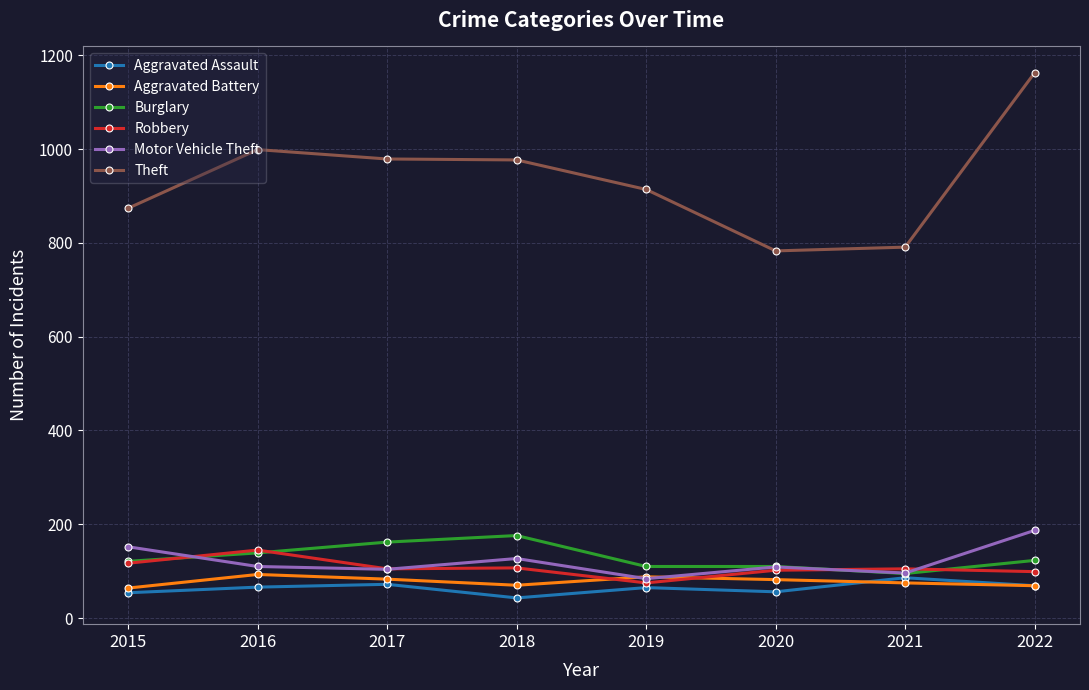

Between 2016 and 2021, which series saw the biggest shift?

Theft